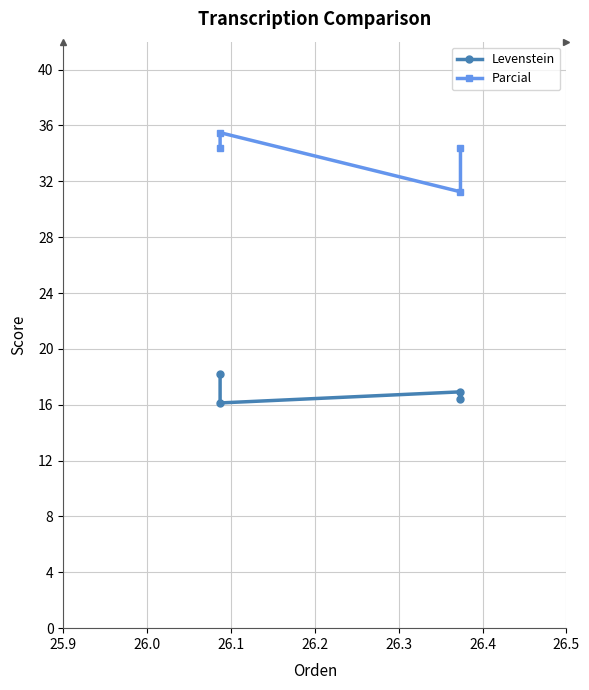

What is the minimum value for Parcial?

31.2